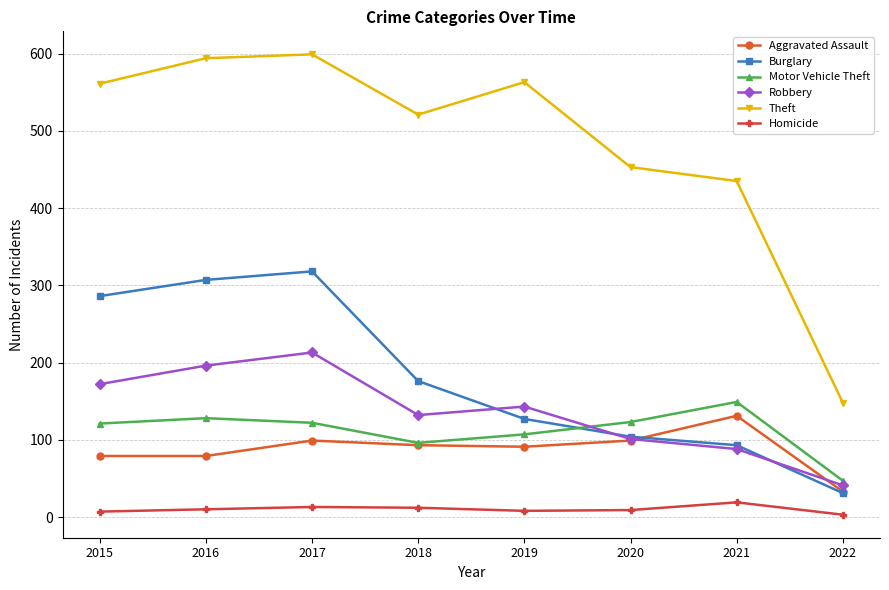

What is the value of the Theft point at the 7th from the left?

435